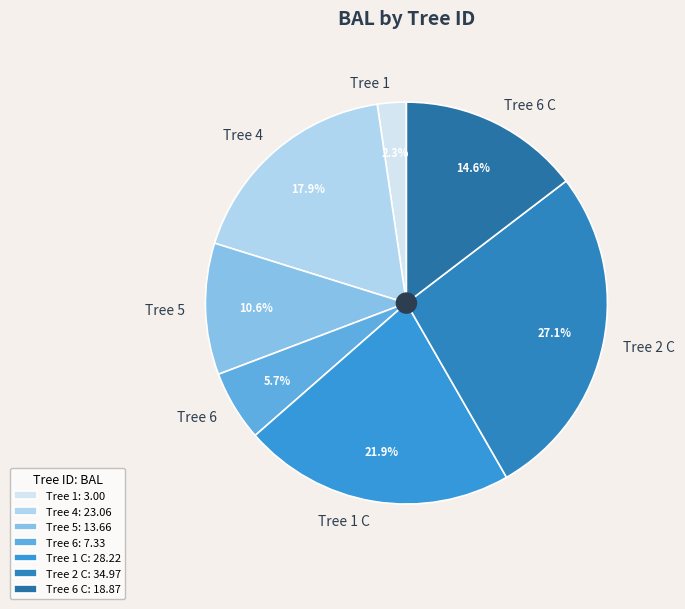

Which slice is the largest?

Tree 2 C